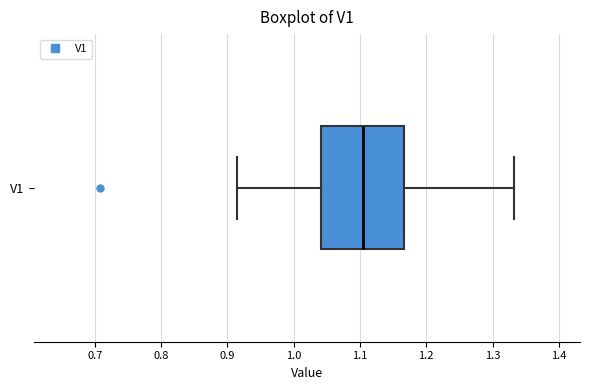

Transcribe this box plot: give where the median line is, the range the box spans, and where the two whiskers end, as read against the x-axis. The values are not printed on the chart, so give them approximately, as read against the axis.

median 1.10, box 1.04 to 1.17, whiskers 0.91 to 1.33